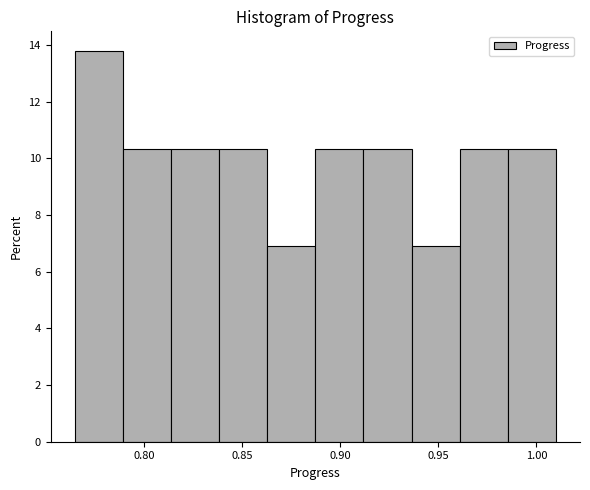

Over which range of the x-axis is the bar tallest?

0.765 to 0.790